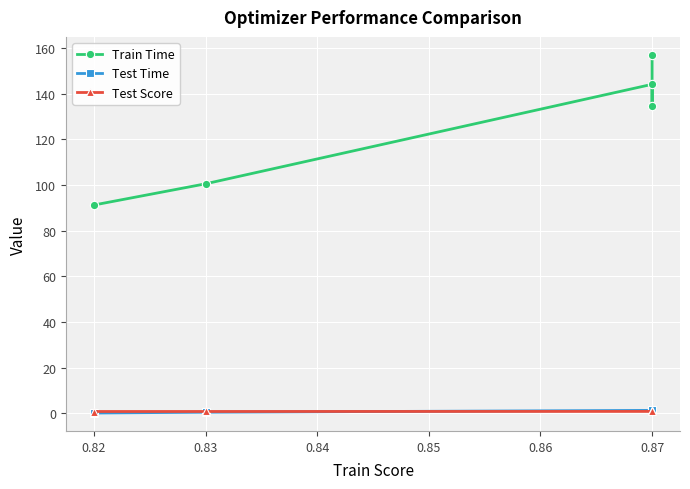

In Train Time, how many points are lower than both neighbors (excluding endpoints)?

1